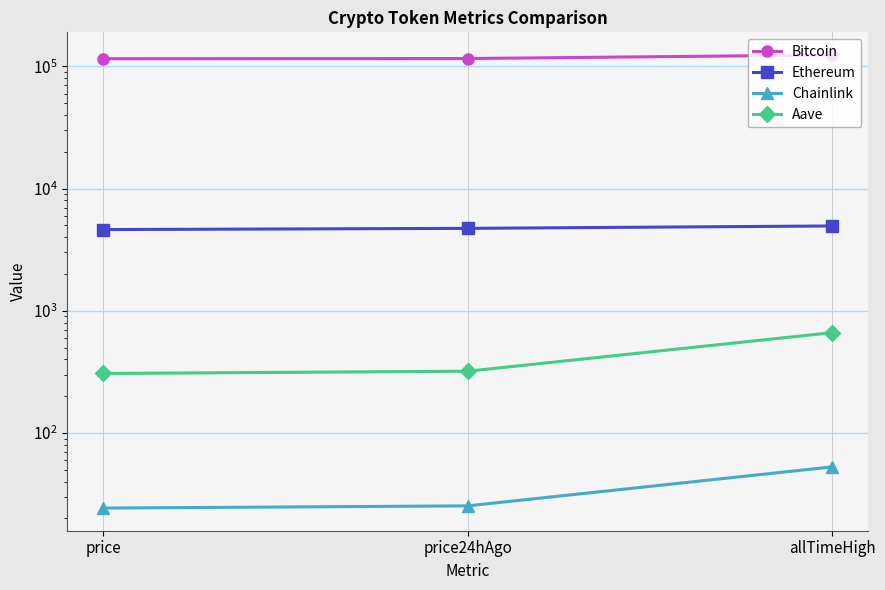

Which category has the lowest value in the Bitcoin series?

price